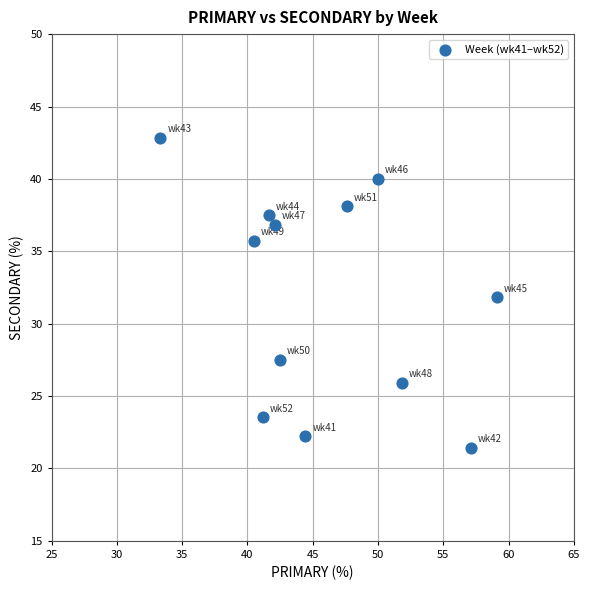

What is the average Y value?

32.0